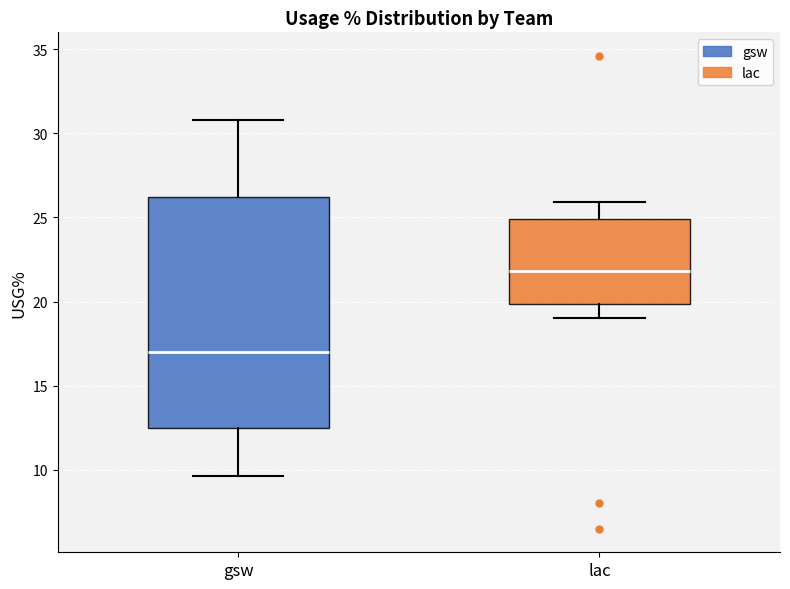

Which box is the tallest, from its lower edge to its upper edge?

gsw